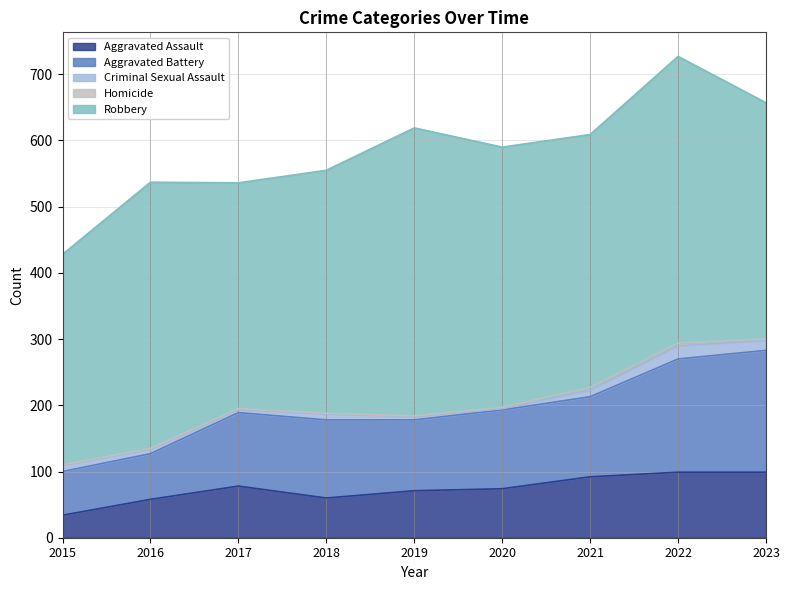

Where does the Aggravated Battery series first go above 118?

2020